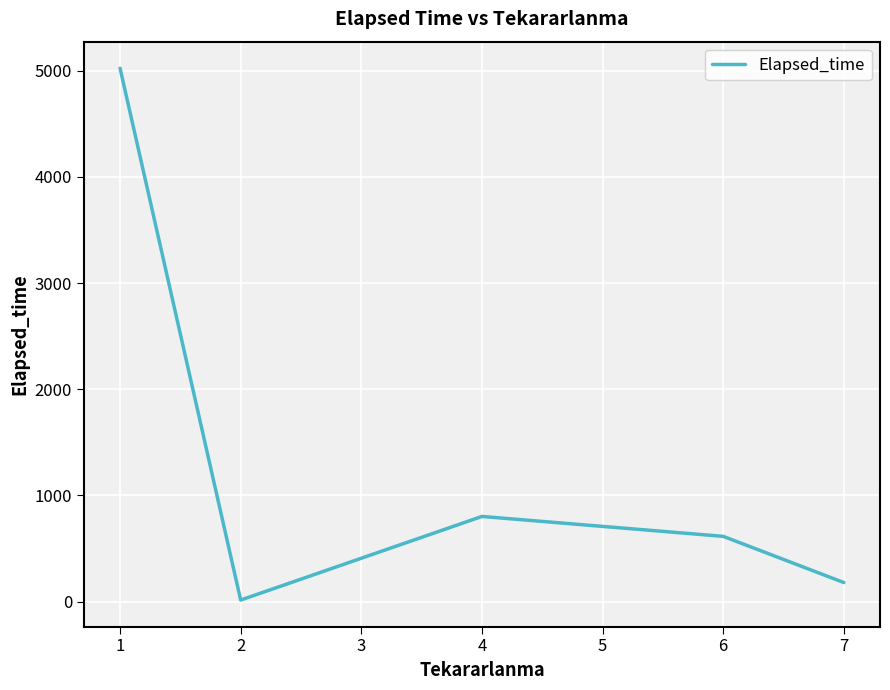

Count the number of data series in this chart.

1